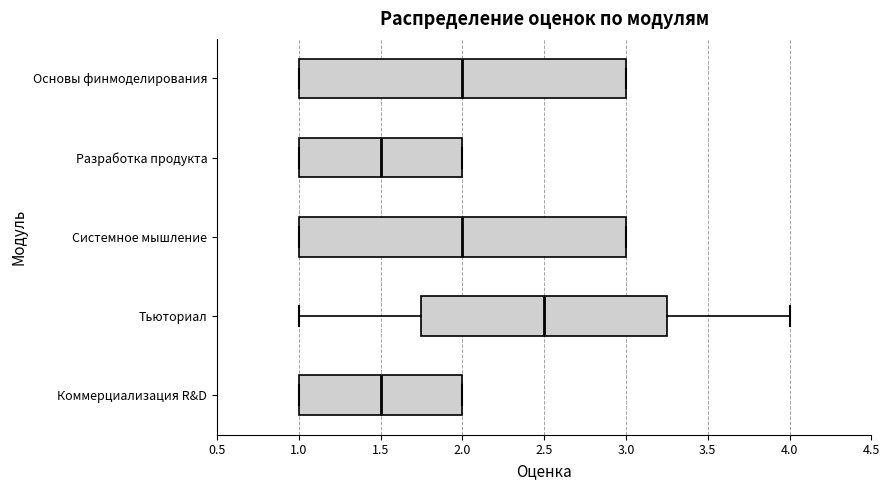

Which box has the furthest to the right median line?

Тьюториал